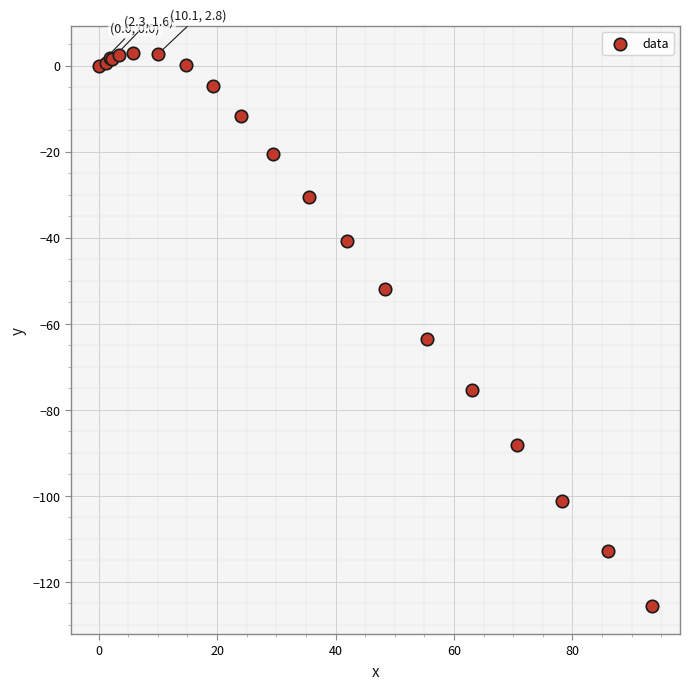

What Y value in the scatter plot is closest to -61?

-63.6